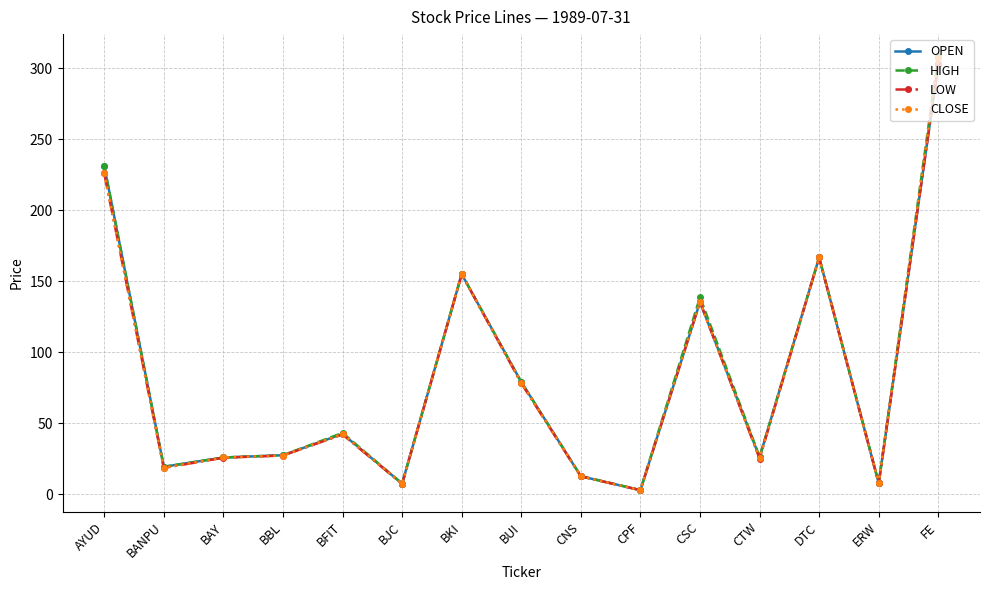

At which label does CLOSE reach its peak?

FE